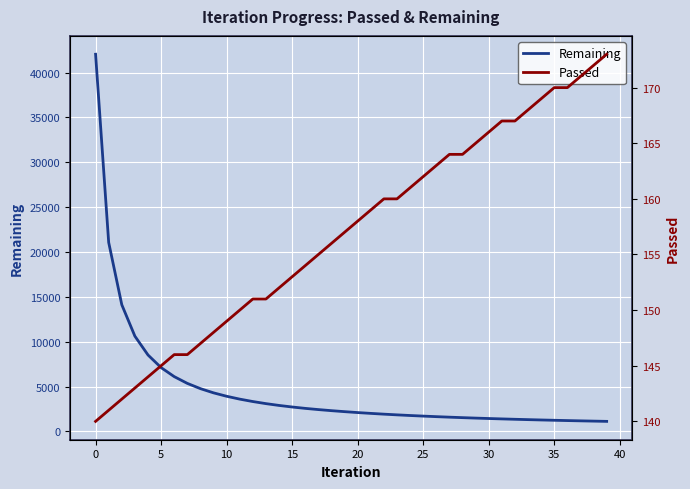

What value does the Remaining series have at 0, to the nearest 100?

42000